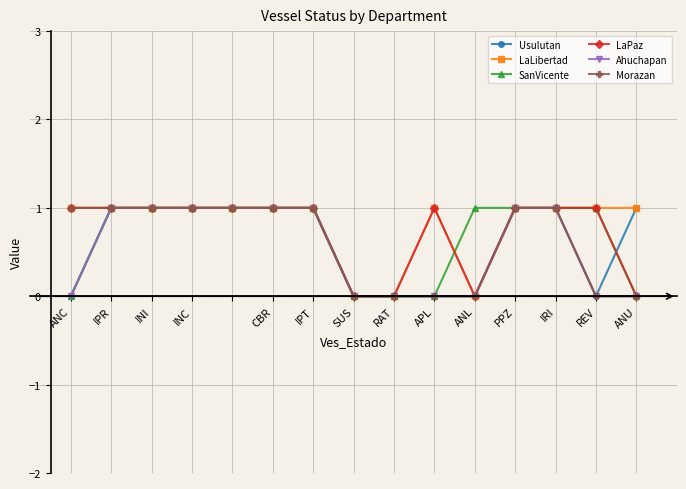

What is the value of the Ahuchapan point at the 4th from the left?

1